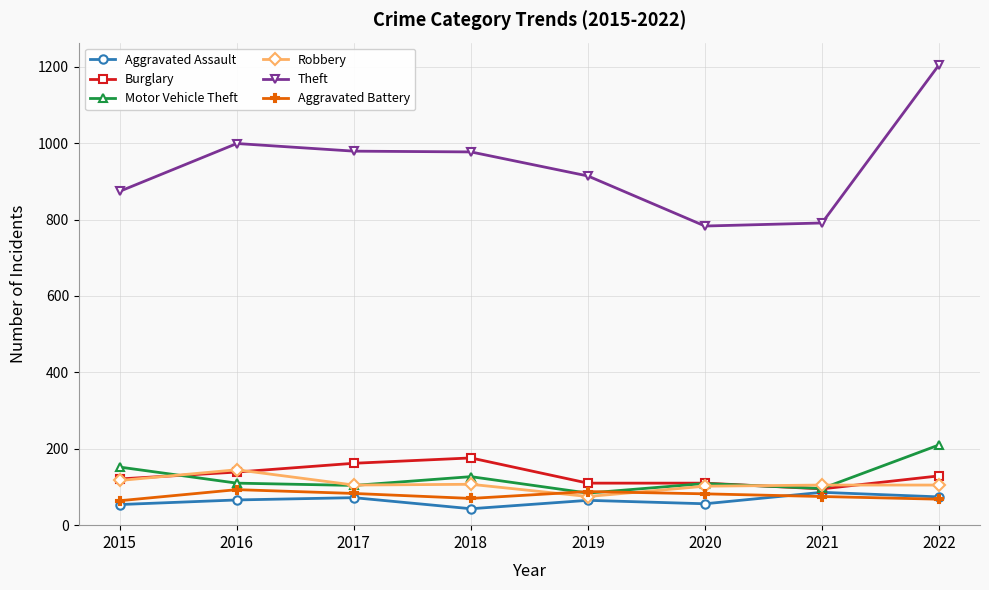

What is the total value across all series at 2017?

1505